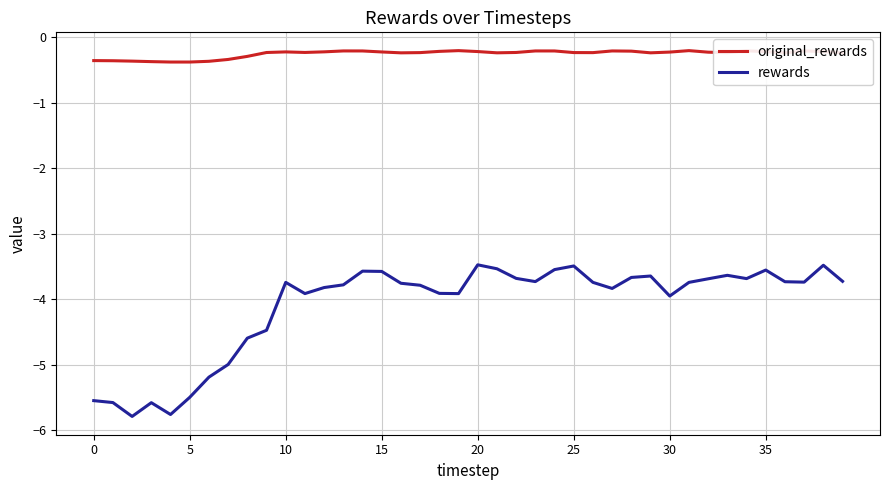

True or false: original_rewards and rewards cross at least once.

False